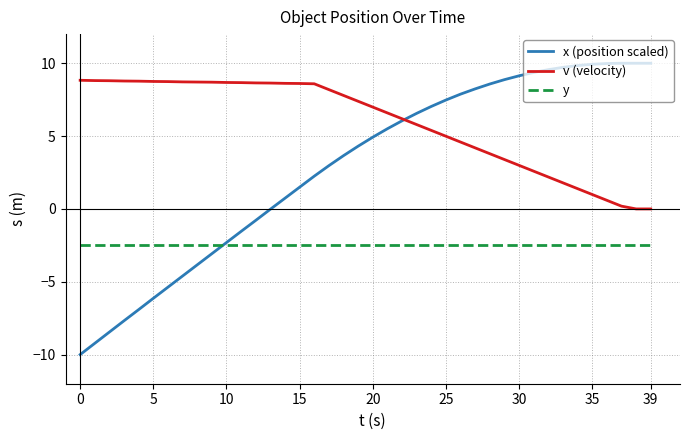

Which series has the largest total across all categories?

v (velocity)